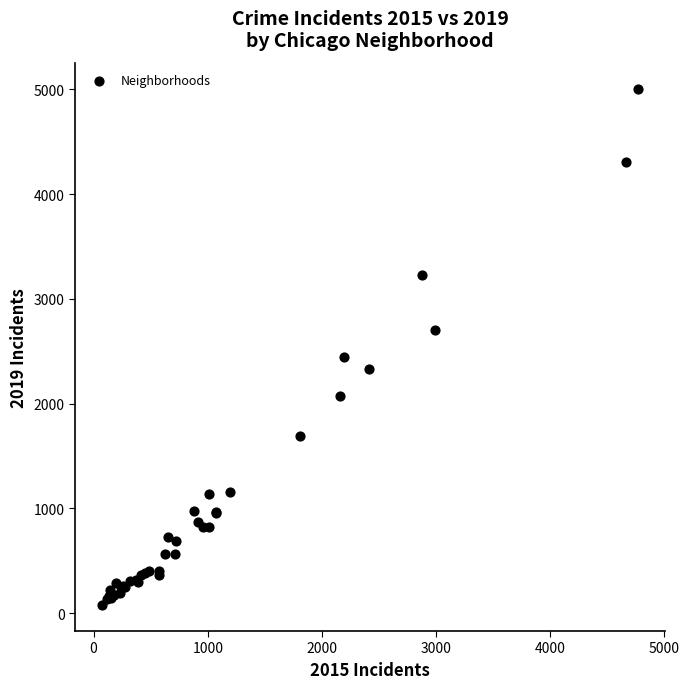

What Y value in the scatter plot is closest to 2542?

2441